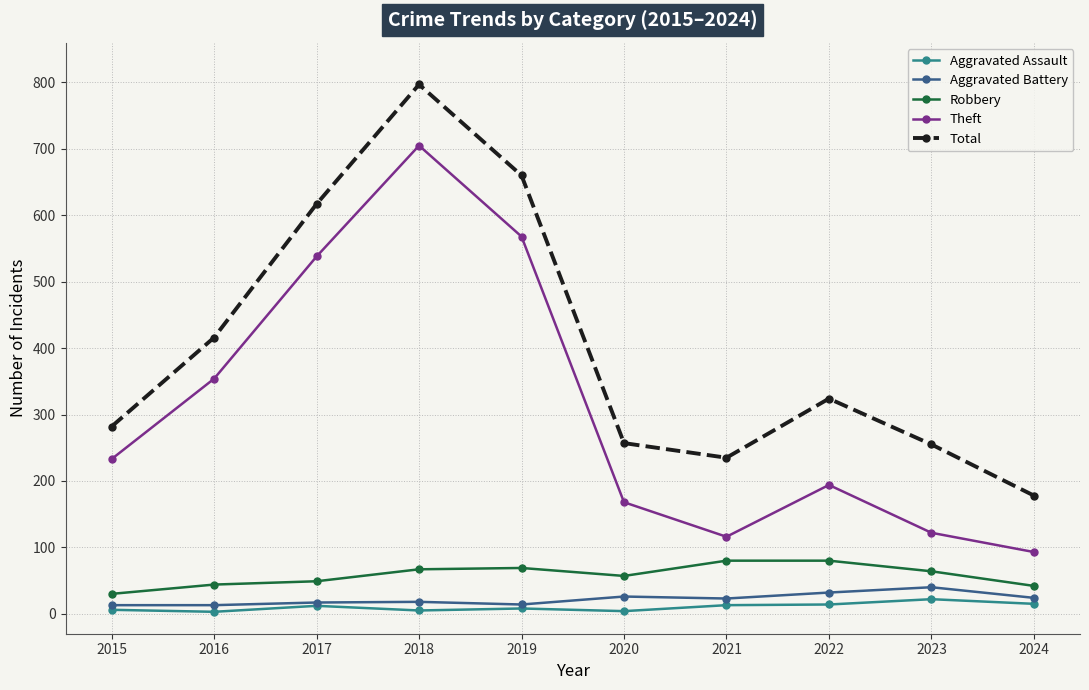

What is the highest value of the Aggravated Assault series?

22